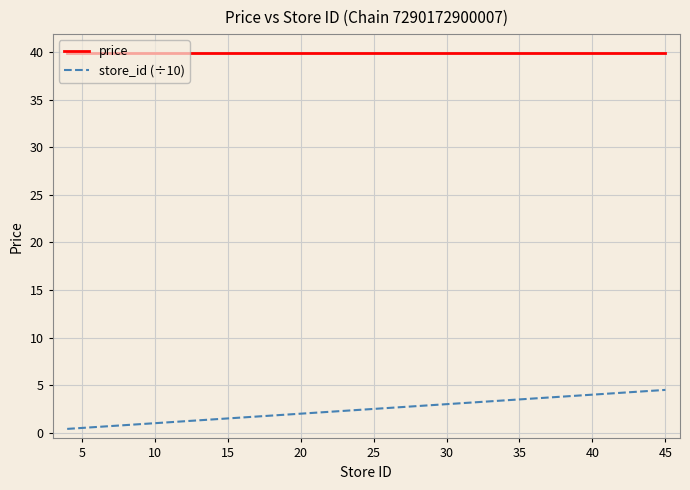

What is the greatest value displayed?

39.9